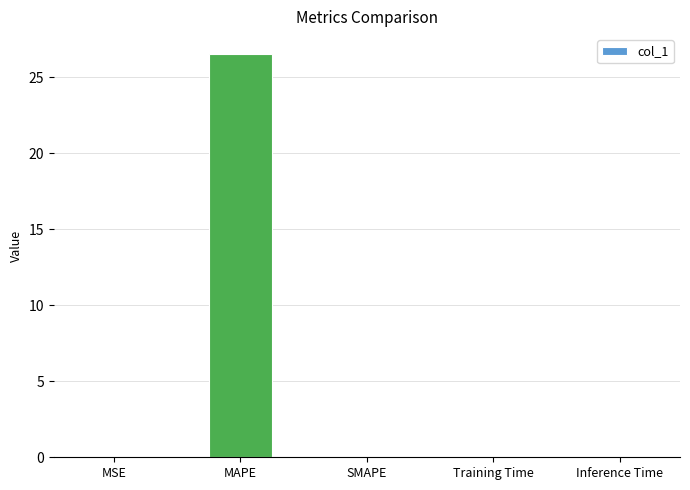

Does the chart contain stacked bars?

No